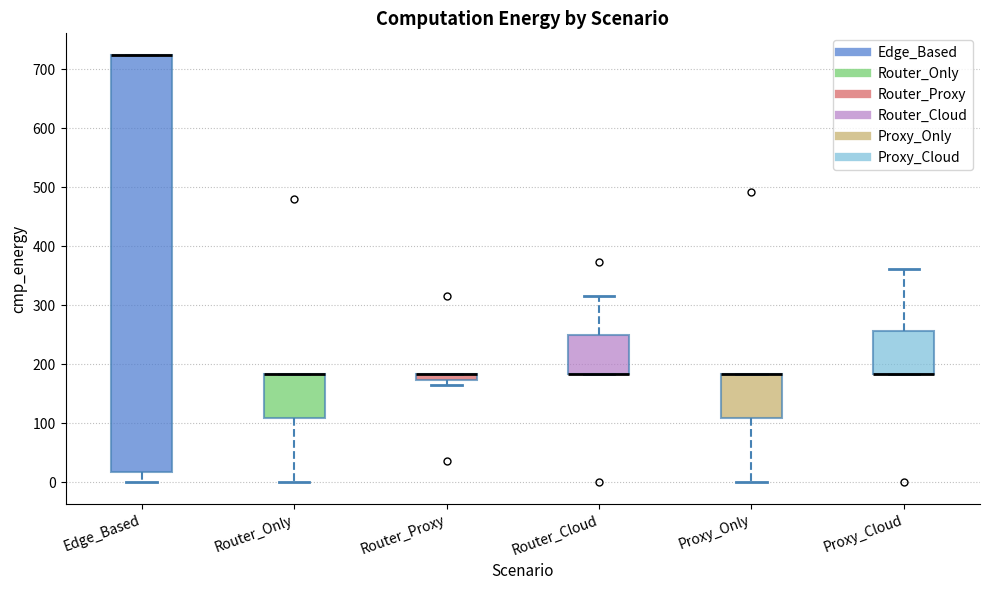

Comparing the boxes themselves (not the whiskers), which one is the tallest?

Edge_Based